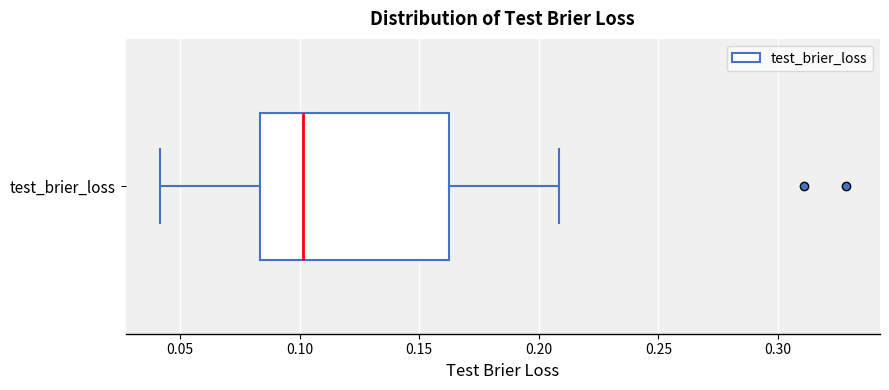

Where is the left edge of the box for test_brier_loss on the x-axis? The values are not printed on the chart, so give them approximately, as read against the axis.

0.085